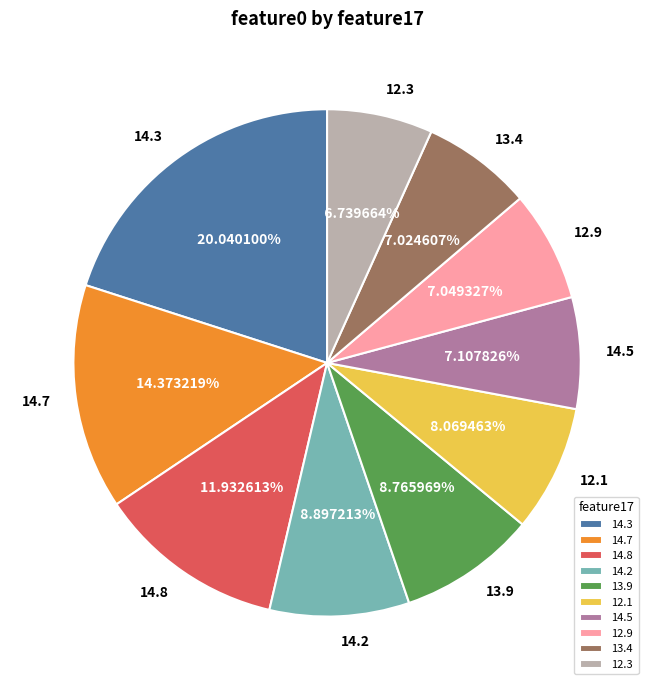

Is 13.4 the majority of the pie?

No